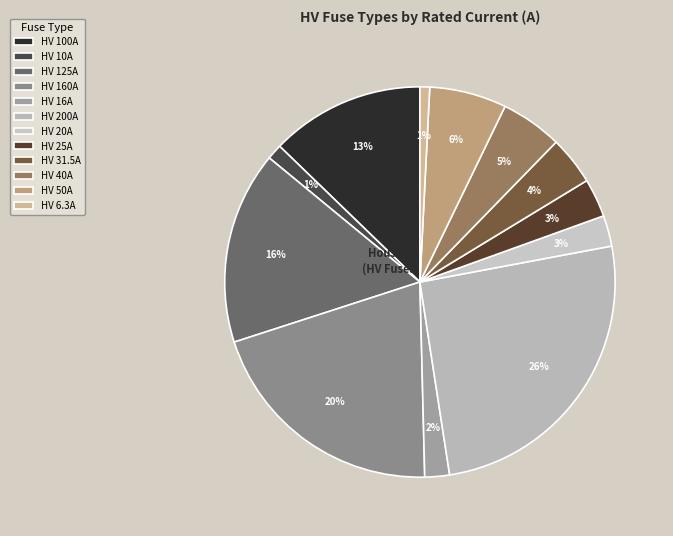

Do HV 6.3A and HV 16A together represent more than half of the pie?

No